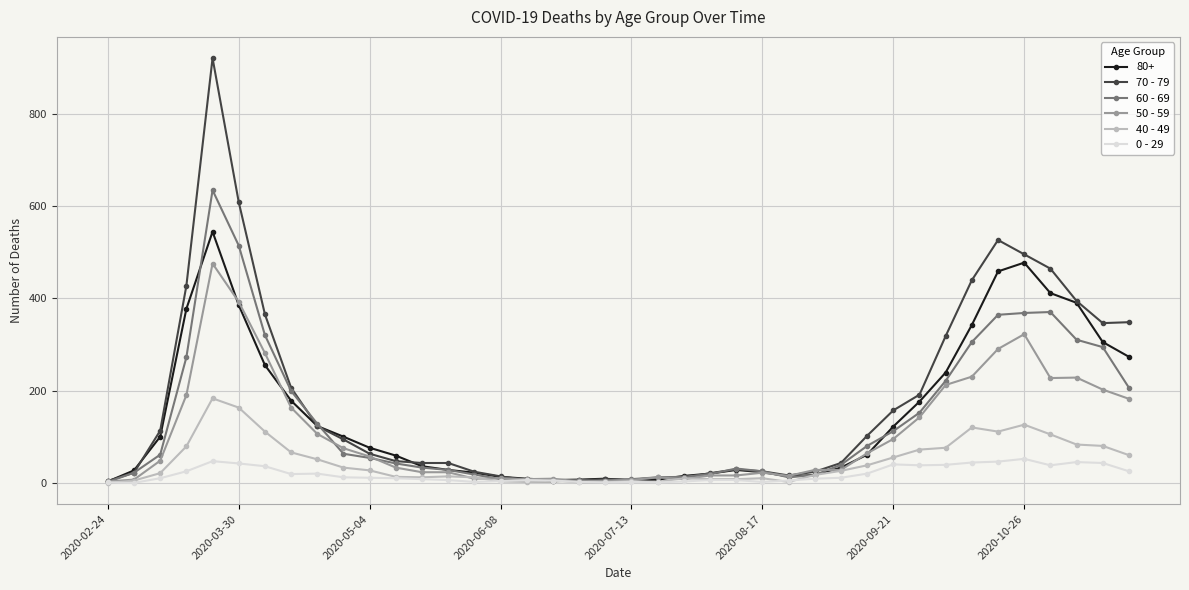

True or false: 50 - 59 has more than 1 points higher than both neighbors.

True